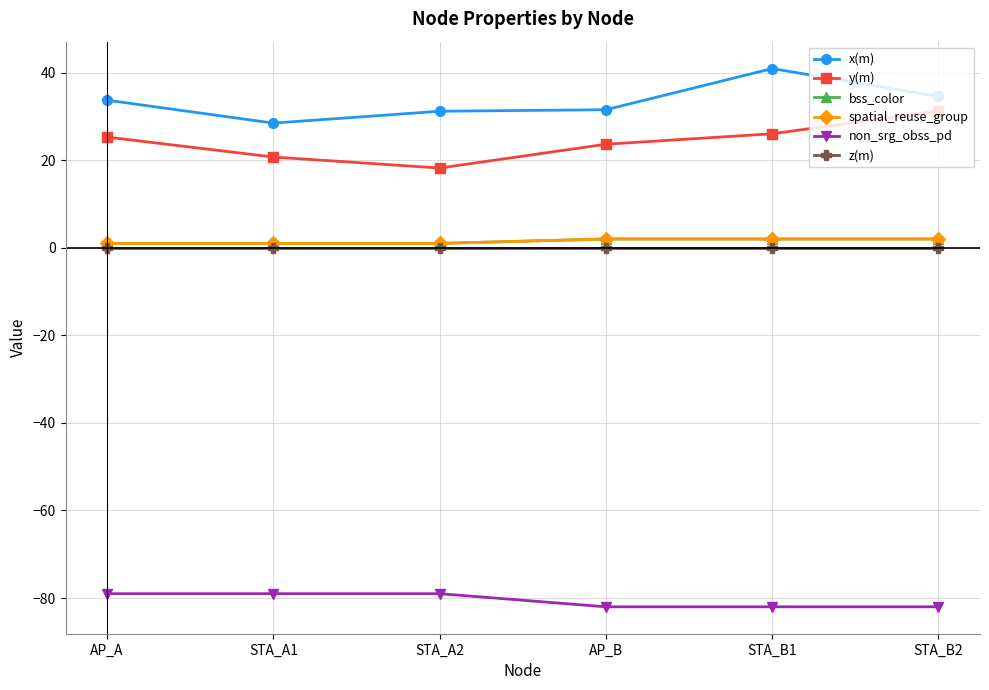

Where does the x(m) series first go above 33?

AP_A